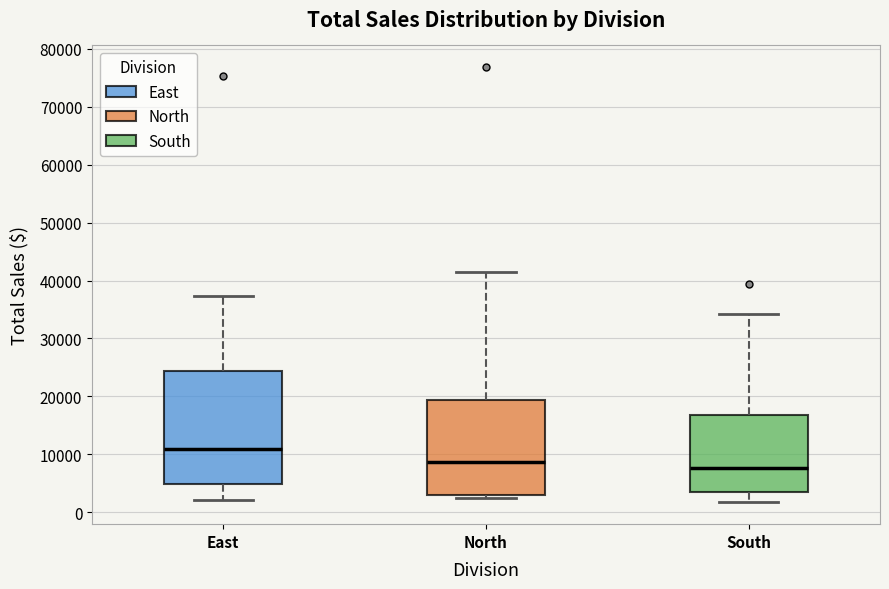

Reading left to right, transcribe this box plot: for each box, give where its median line is, the range the box spans, and where its two whiskers end, as read against the y-axis. The values are not printed on the chart, so give them approximately, as read against the axis.

East: median 11000, box 5000 to 24000, whiskers 2000 to 37000
North: median 9000, box 3000 to 19000, whiskers 2000 to 42000
South: median 8000, box 3000 to 17000, whiskers 2000 to 34000